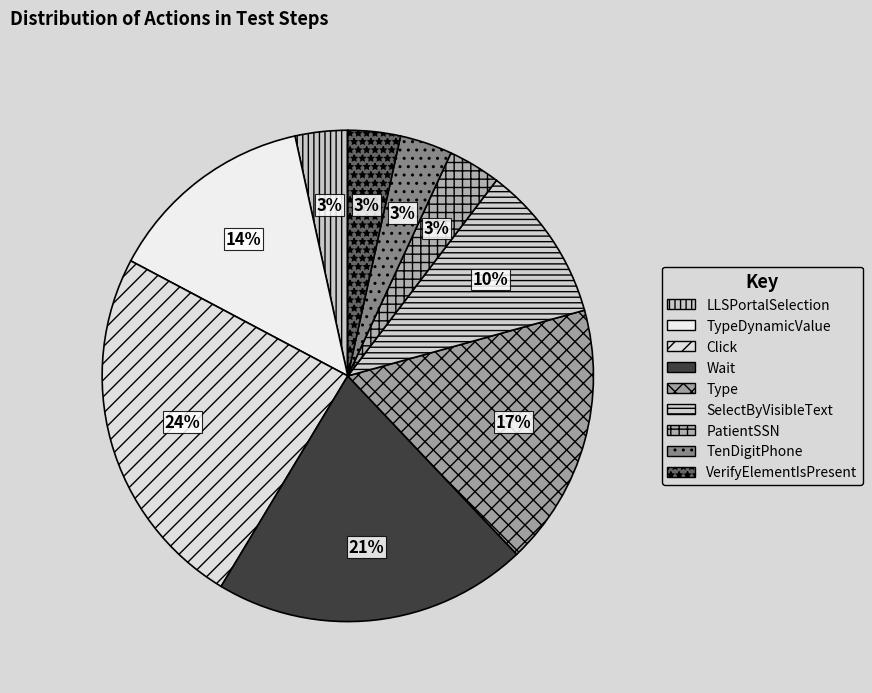

Between Click and TenDigitPhone, which is larger?

Click